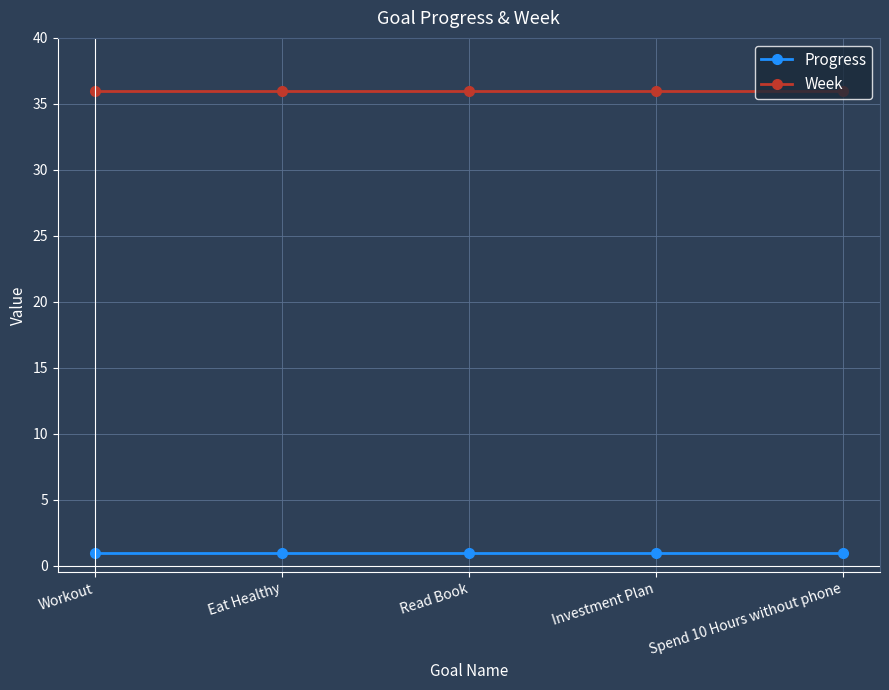

What is the average value of the Progress series?

1.0